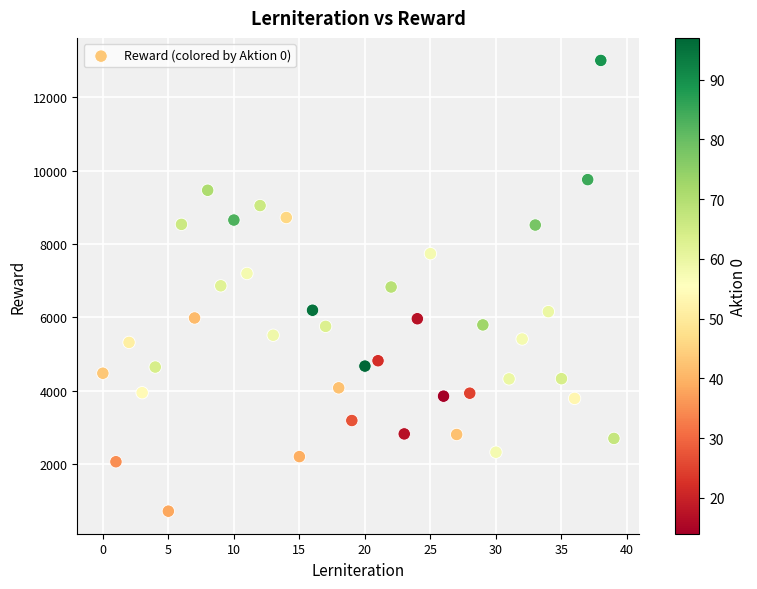

What is the range of Y values (max minus min)?

12290